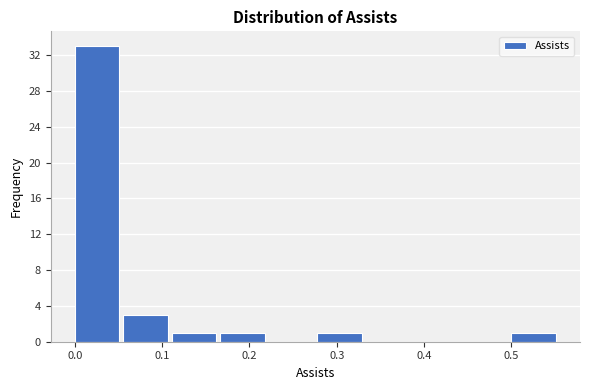

What is the height of the bar covering 0.00 to 0.06 on the x-axis? Neither the bar edges nor the heights are printed on the chart, so give them approximately, as read against the axes.

33